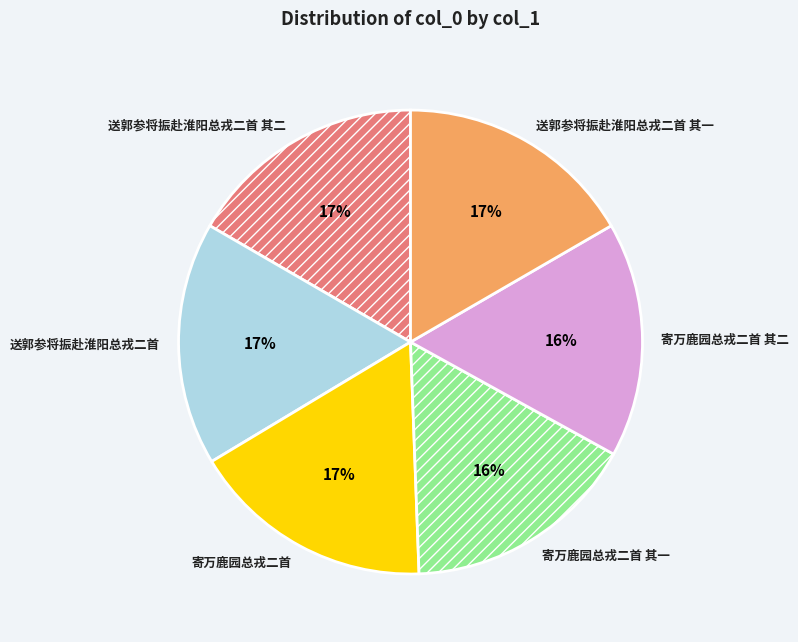

Combined, do 寄万鹿园总戎二首 其一 and 寄万鹿园总戎二首 account for over 50%?

No